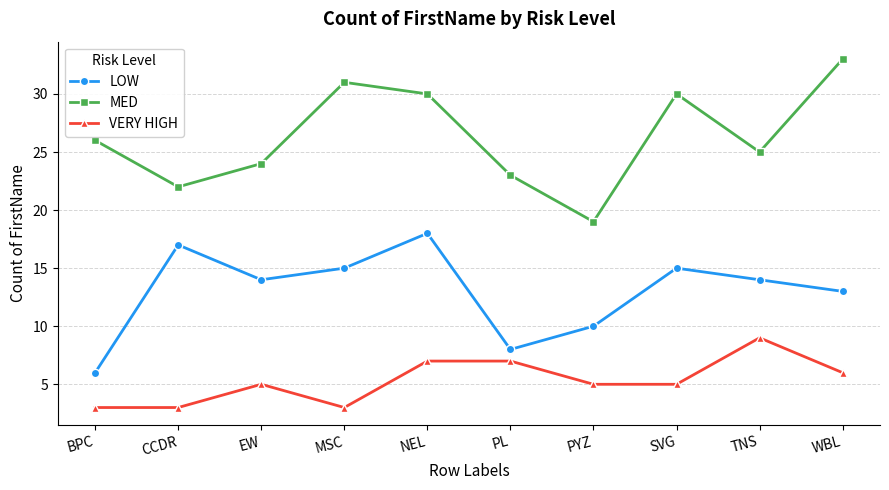

True or false: MED and LOW cross at least once.

False